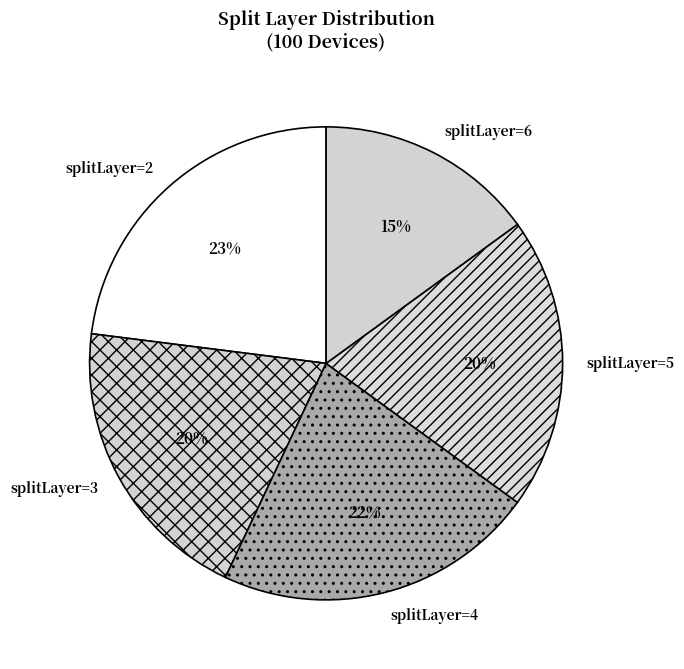

Do splitLayer=5 and splitLayer=2 together represent more than half of the pie?

No